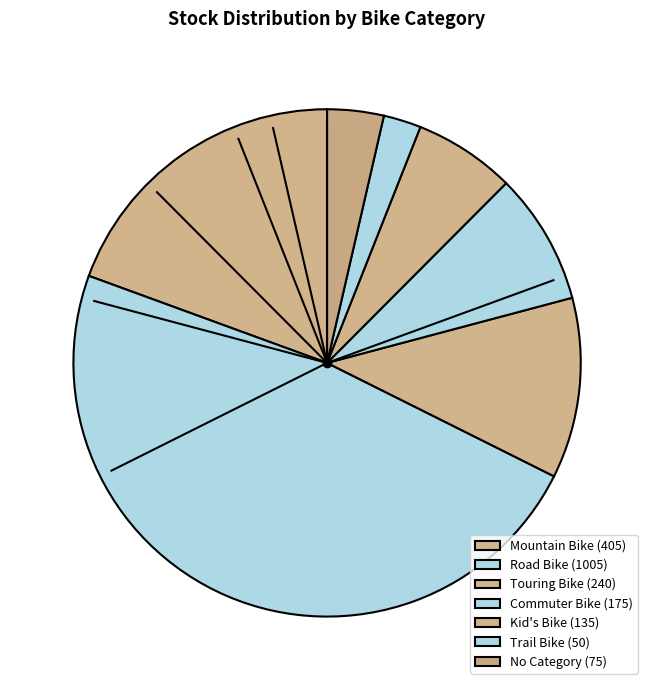

How many segments does this pie chart have?

7